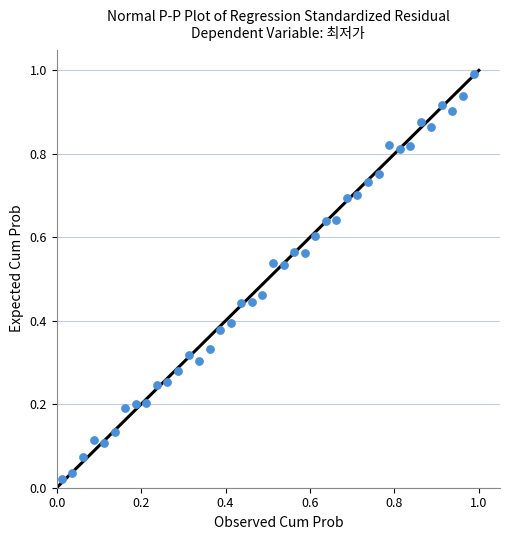

What is the range of Y values (max minus min)?

1.0